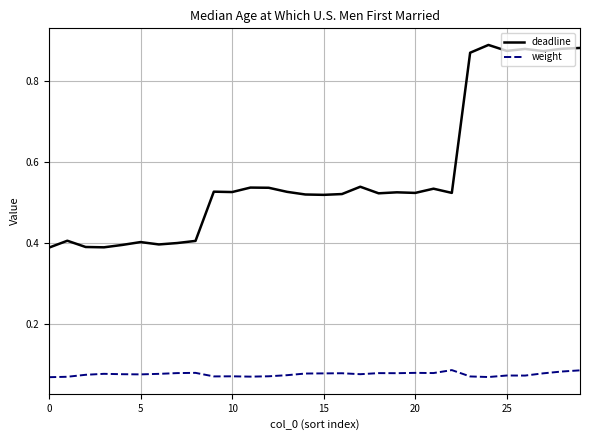

Which series has the widest spread of values?

deadline